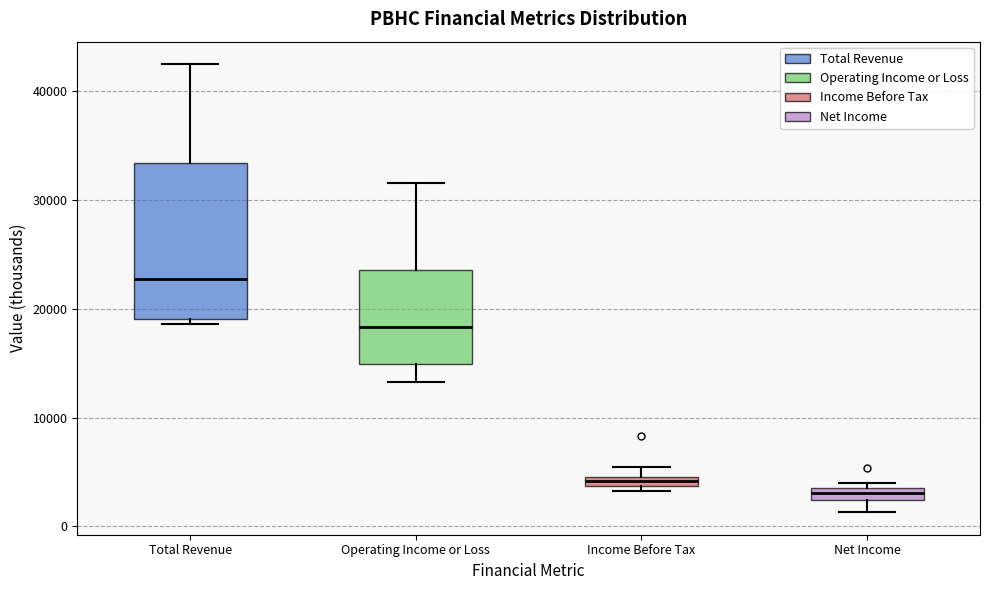

Where does the median line of the box for Operating Income or Loss sit on the y-axis? The values are not printed on the chart, so give them approximately, as read against the axis.

18000